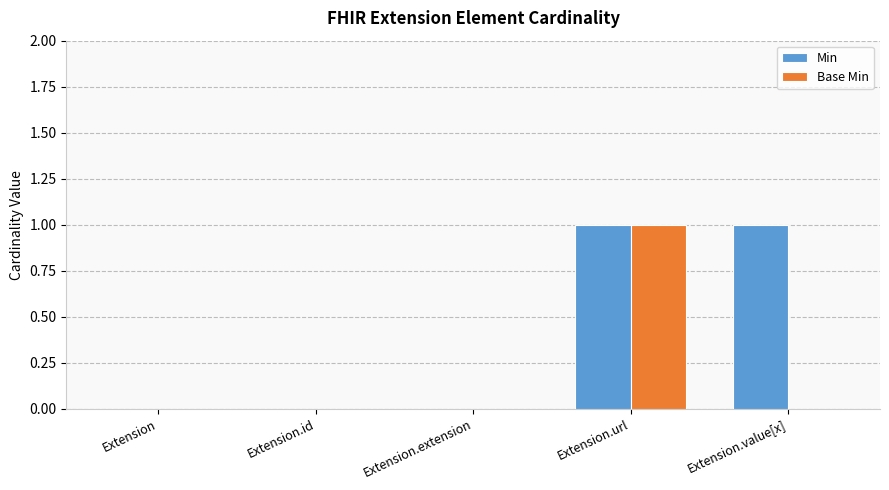

Which series has the largest total across all categories?

Min